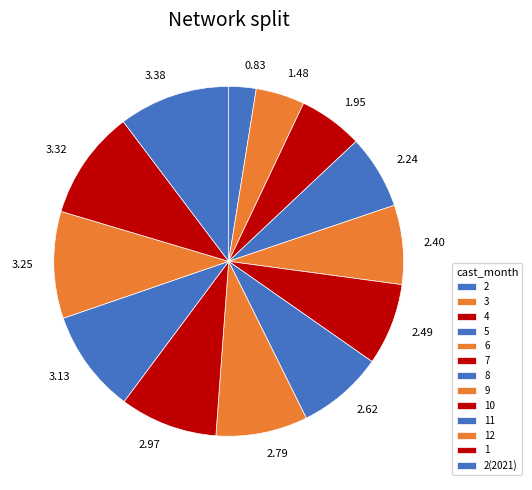

What portion of the pie excludes 7?

92.4%